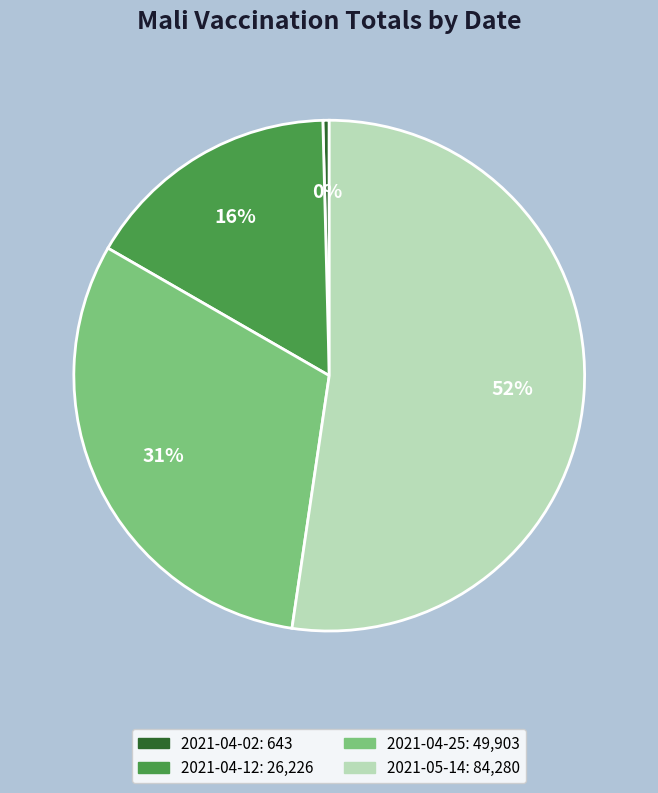

To the nearest percent, what is the average slice percentage?

25%